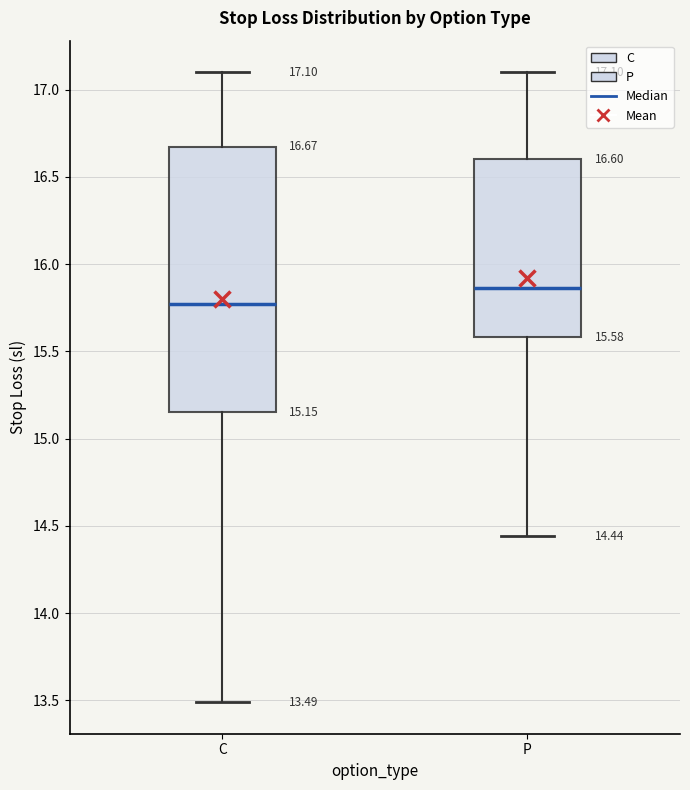

Which box has the highest median line?

P